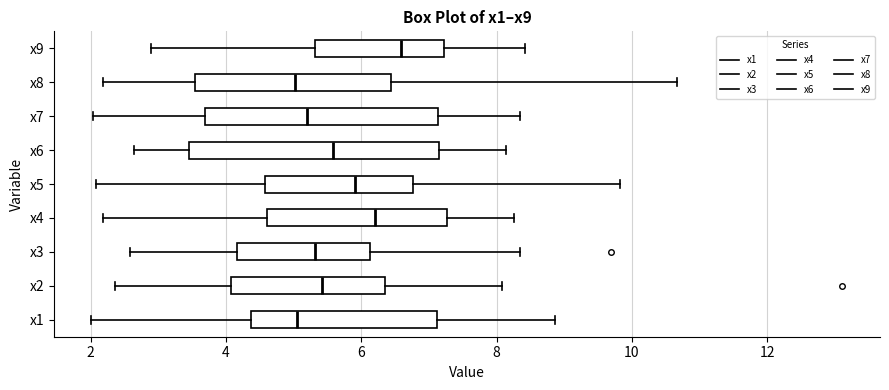

Comparing the boxes themselves (not the whiskers), which one is the widest?

x6